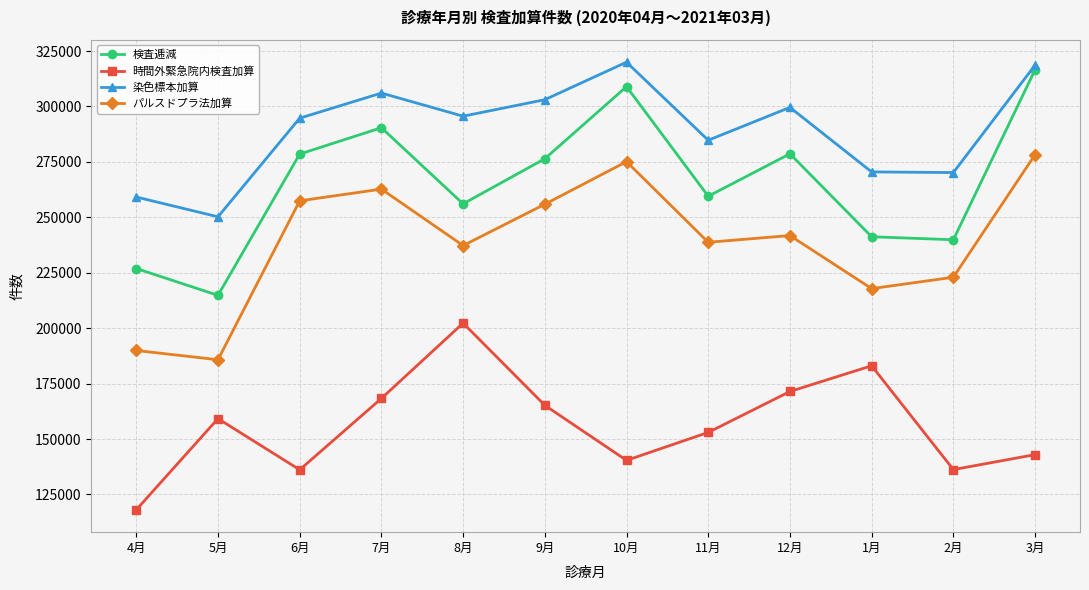

At which category does the chart reach its minimum across all series?

4月